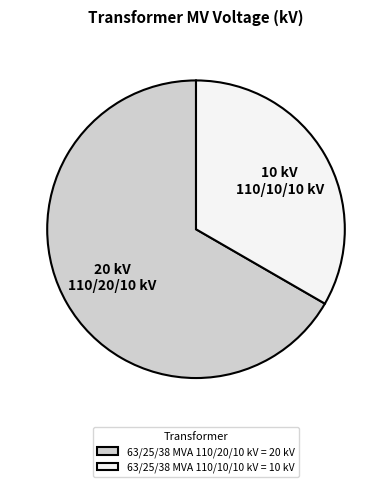

How many segments does this pie chart have?

2